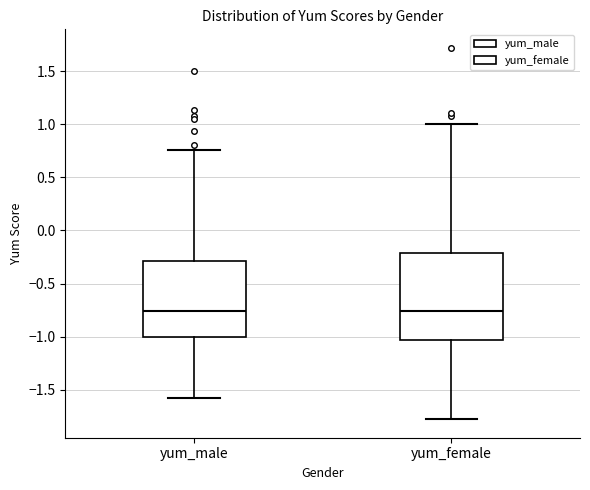

Which box is the tallest, from its lower edge to its upper edge?

yum_female